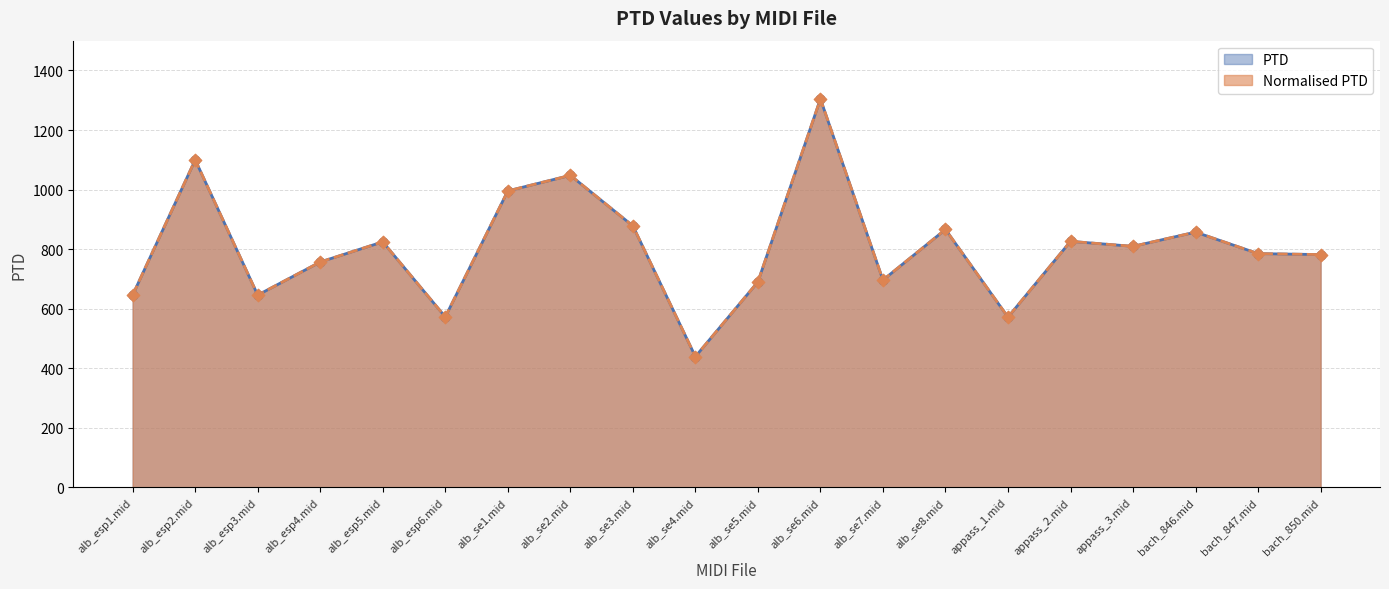

At which category is the sum across all series the highest?

alb_se6.mid